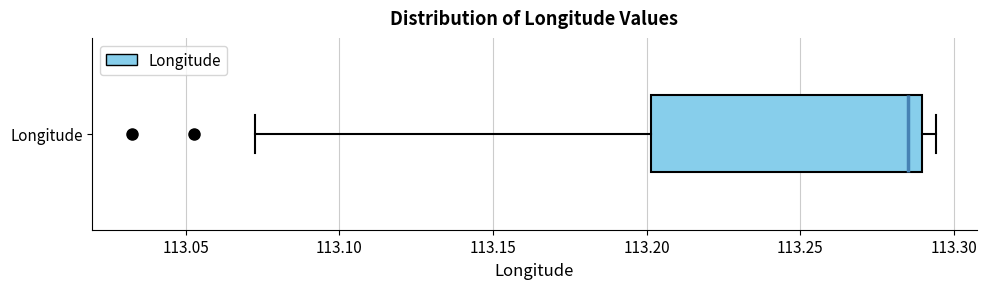

Read this box plot against the x-axis: the position of the median line, the range covered by the box, and the ends of both whiskers. The values are not printed on the chart, so give them approximately, as read against the axis.

median 113.285, box 113.200 to 113.290, whiskers 113.070 to 113.295